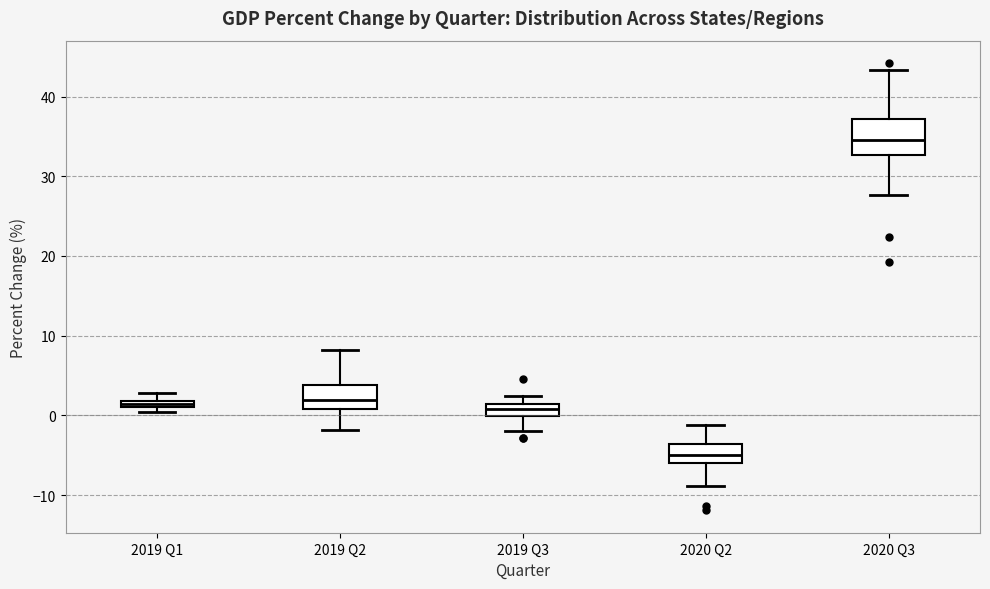

Which box has the lowest median line?

2020 Q2